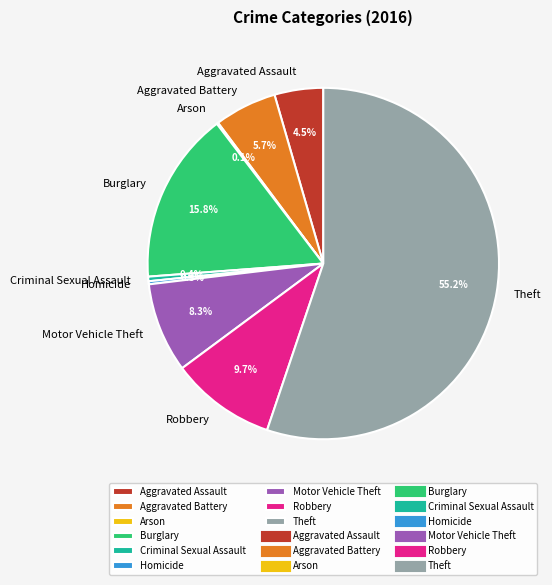

Is it true that Theft is 55% of the pie?

True